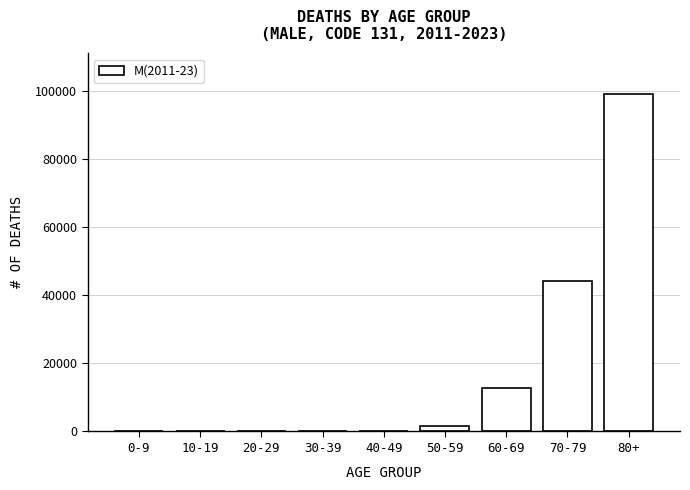

Where is the data nearest to the value 49560?

70-79